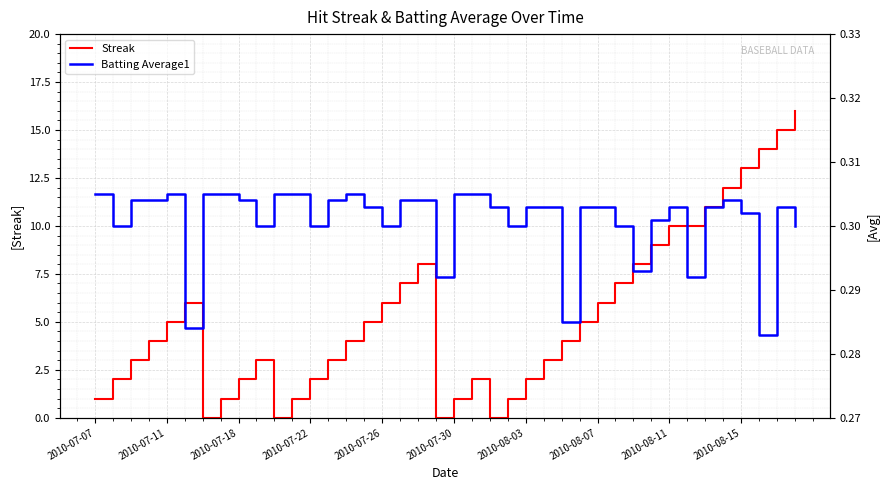

What is the value of the Streak point at the 18th from the left?

7.0